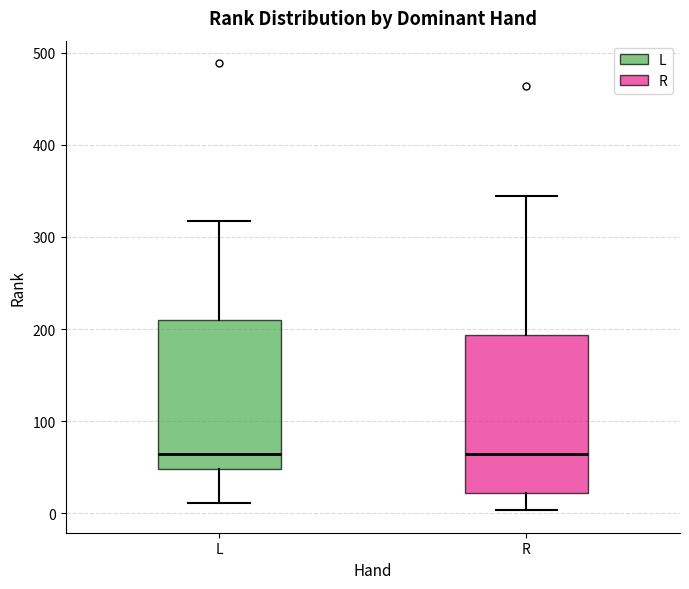

Where does the median line of the box for R sit on the y-axis? The values are not printed on the chart, so give them approximately, as read against the axis.

60